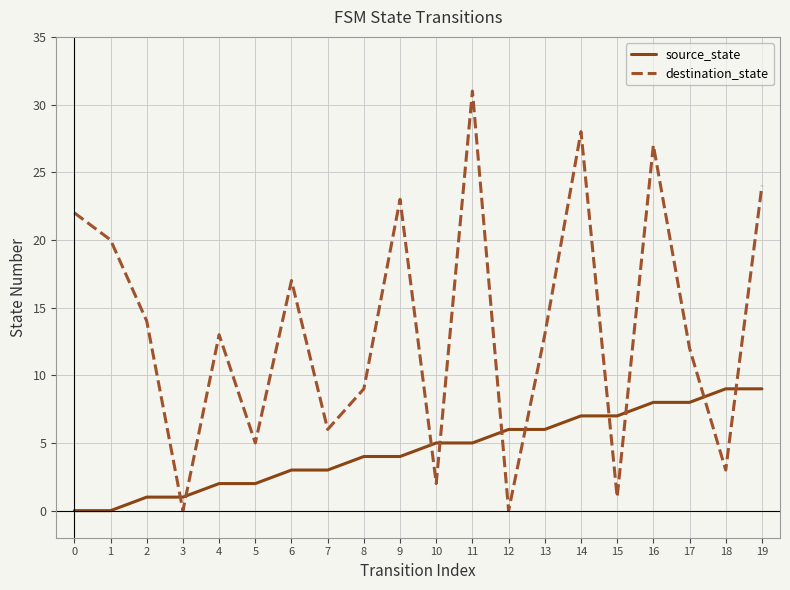

Is this an area chart (filled region under the line)?

No